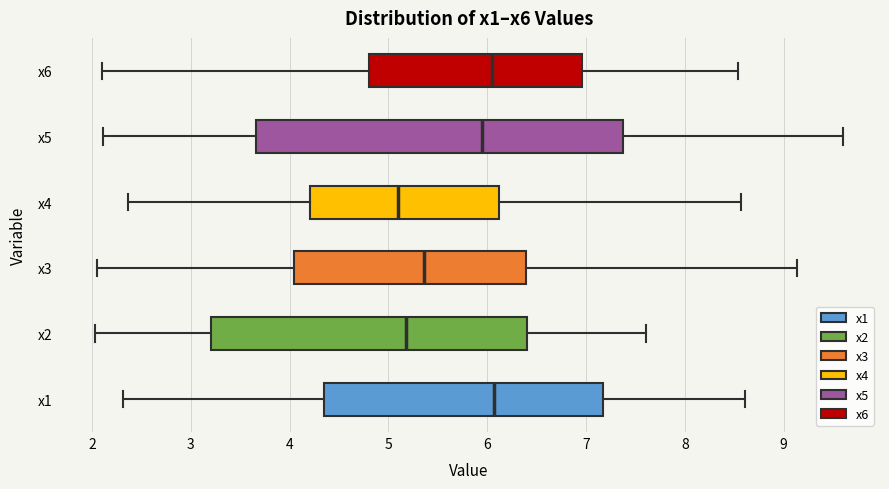

Where is the right edge of the box for x2 on the x-axis? The values are not printed on the chart, so give them approximately, as read against the axis.

6.4